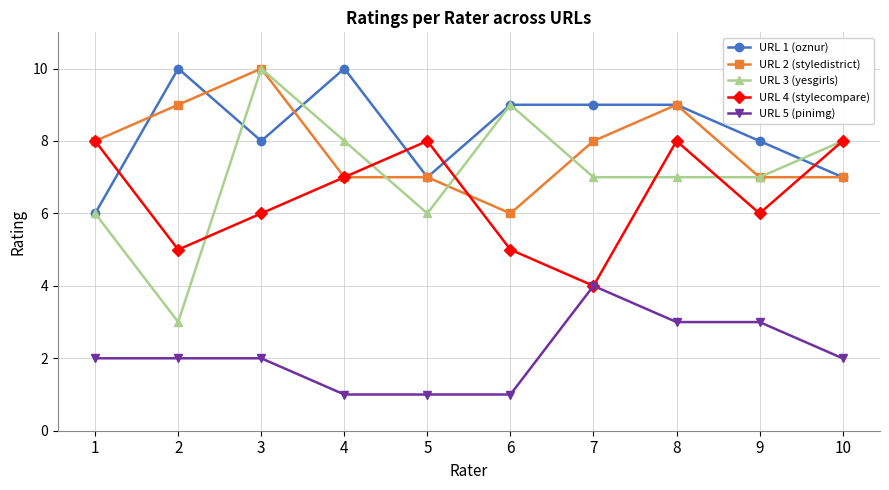

What is the approximate value of URL 5 (pinimg) at 7?

4